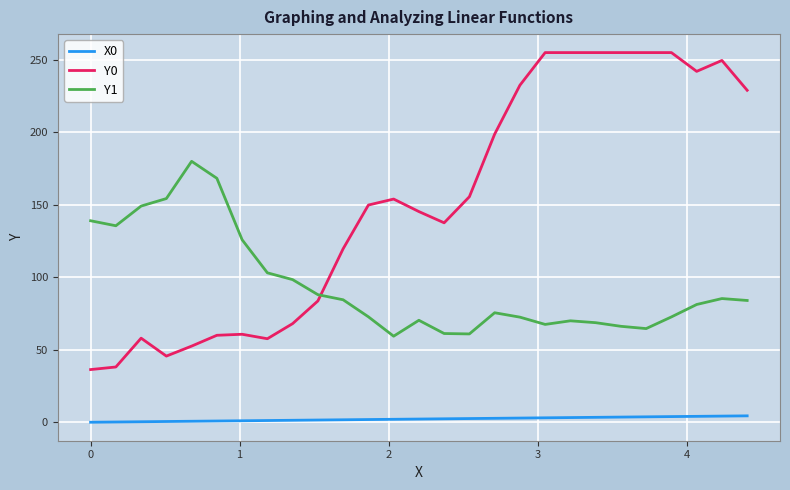

Which series has the widest spread of values?

Y0